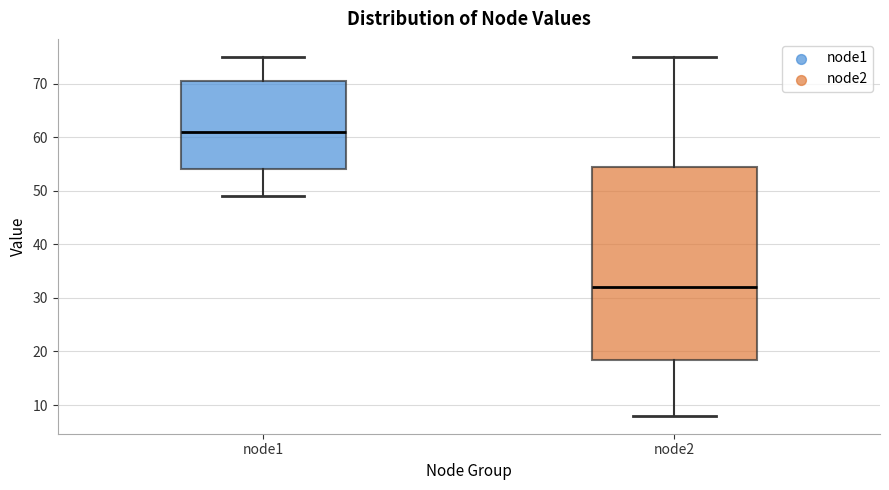

Which box's median line is the highest?

node1